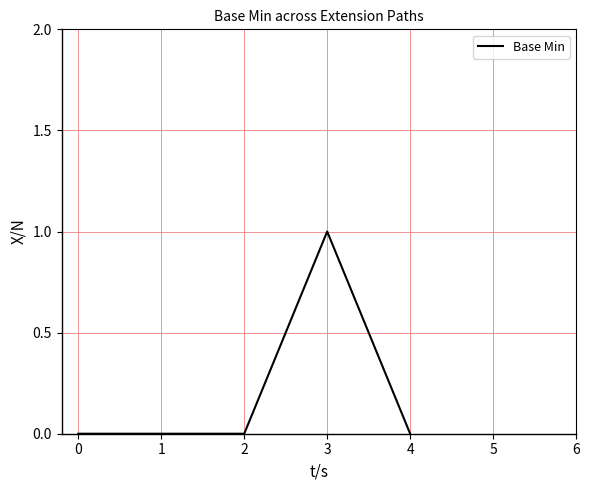

What is the difference between the values at 3 and 0?

1